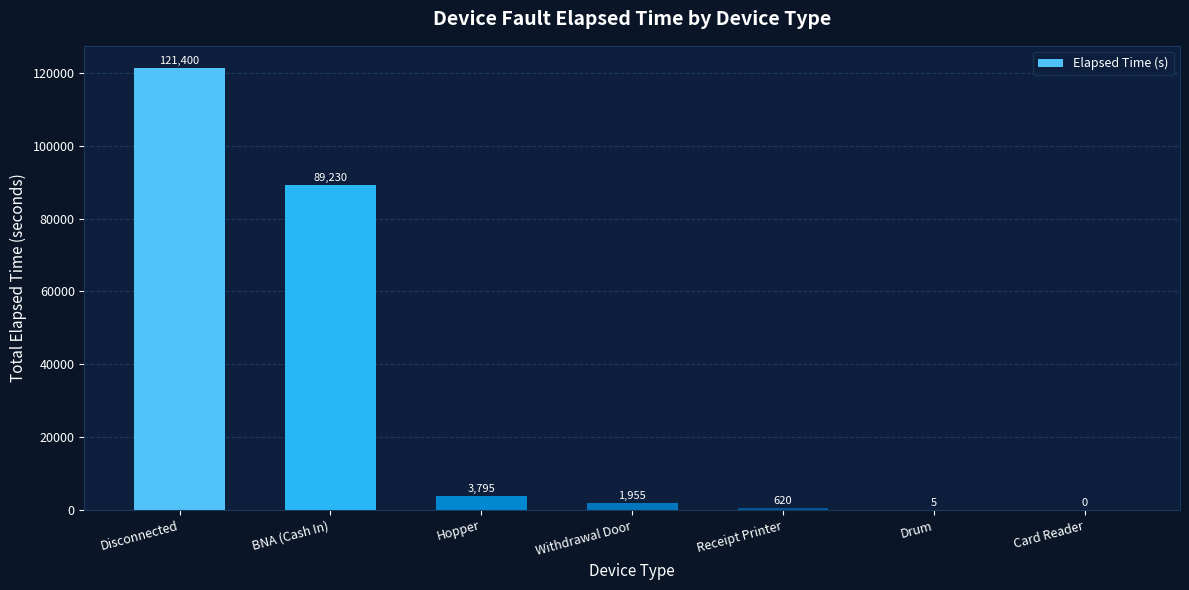

What is the change in value from Receipt Printer to Card Reader?

-620